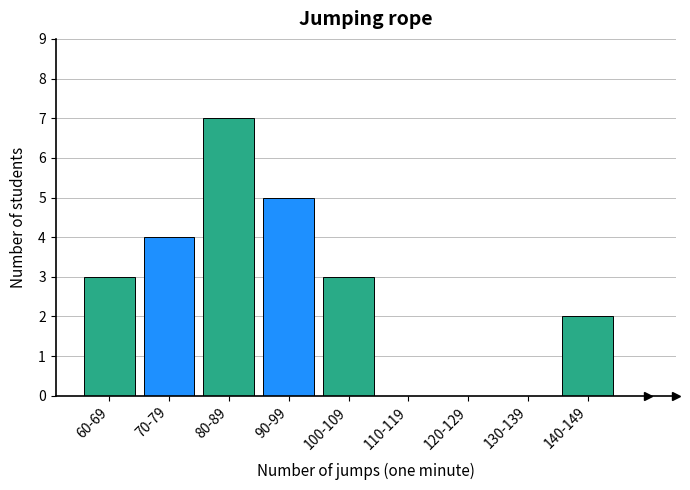

What is the sum of all values?

24